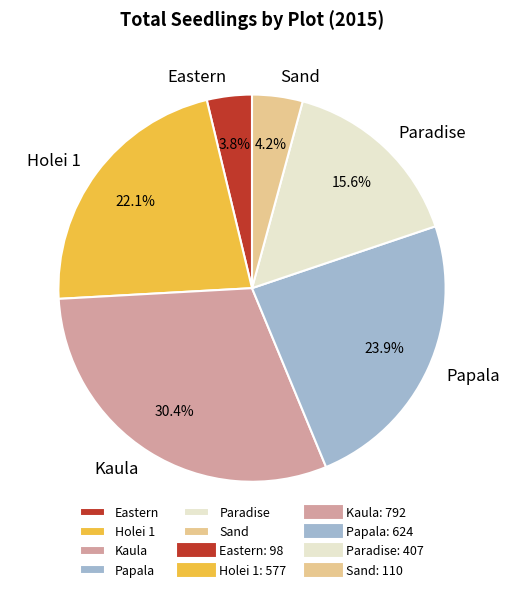

Is it true that Paradise is 3% of the pie?

False